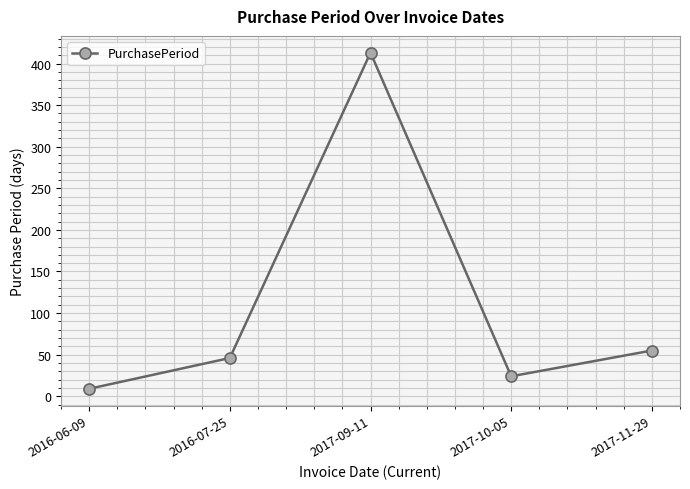

How many points are lower than both their immediate neighbors (excluding endpoints)?

1